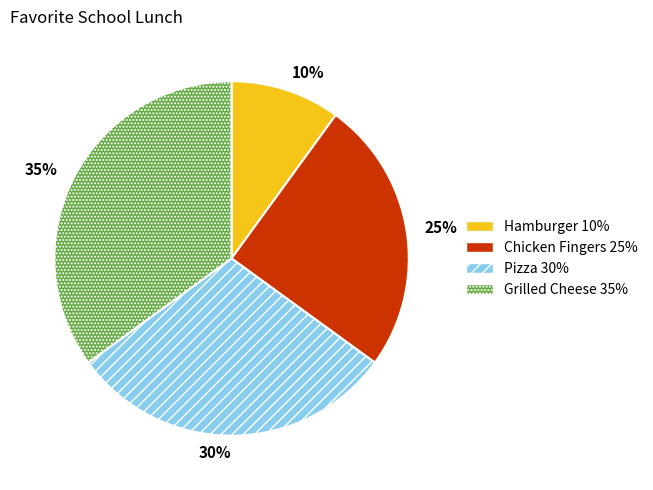

Is there any slice that represents more than half of the pie?

No